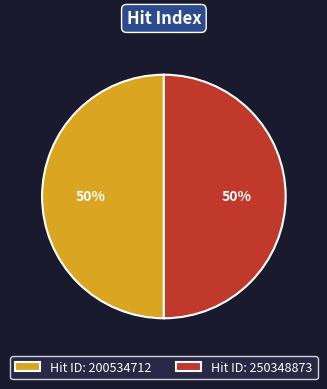

Approximately how many times larger is the value at Hit ID: 200534712 compared to Hit ID: 250348873?

1.0